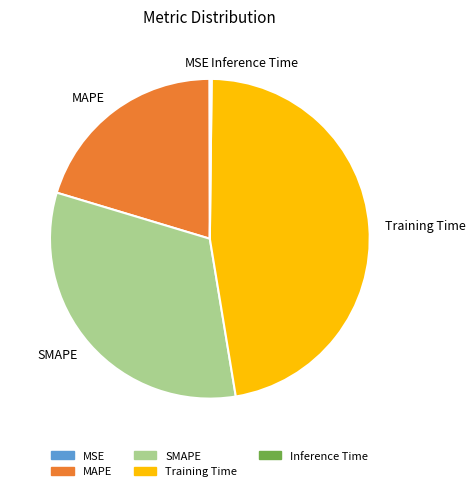

Is the sum of SMAPE and MAPE greater than half?

Yes